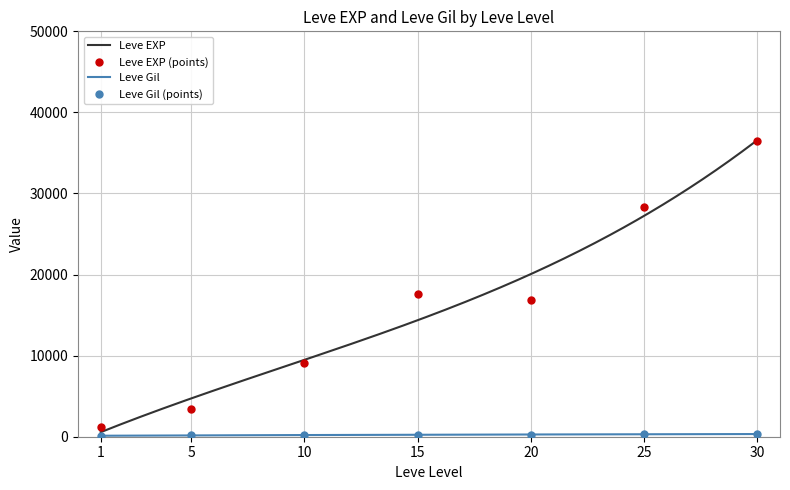

How many lines are shown in the chart?

2